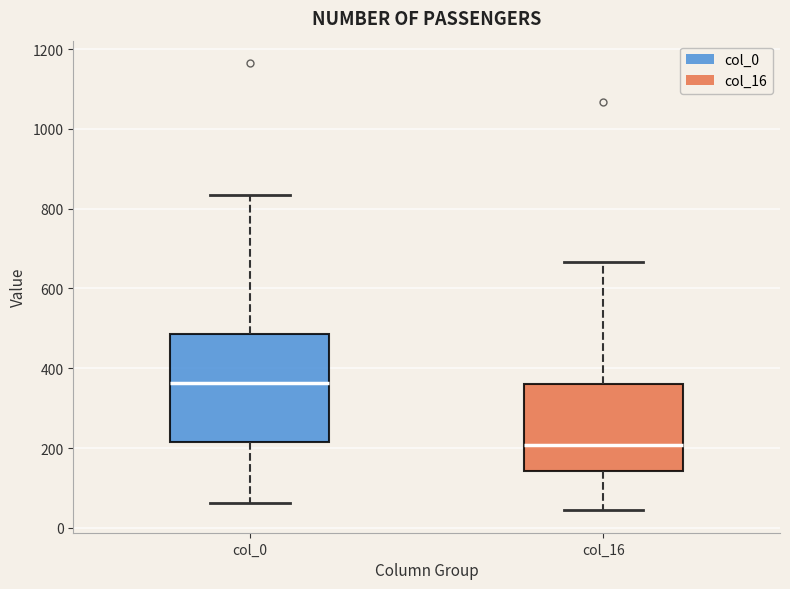

Which box is the tallest, from its lower edge to its upper edge?

col_0